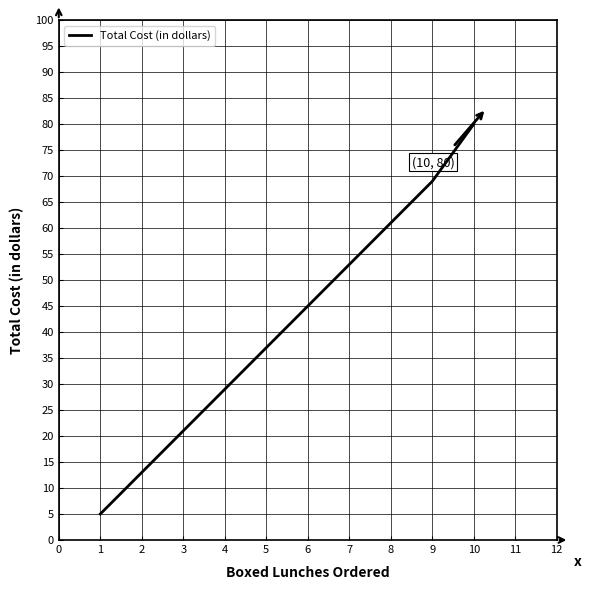

True or false: the data shows 97 at 8.

False